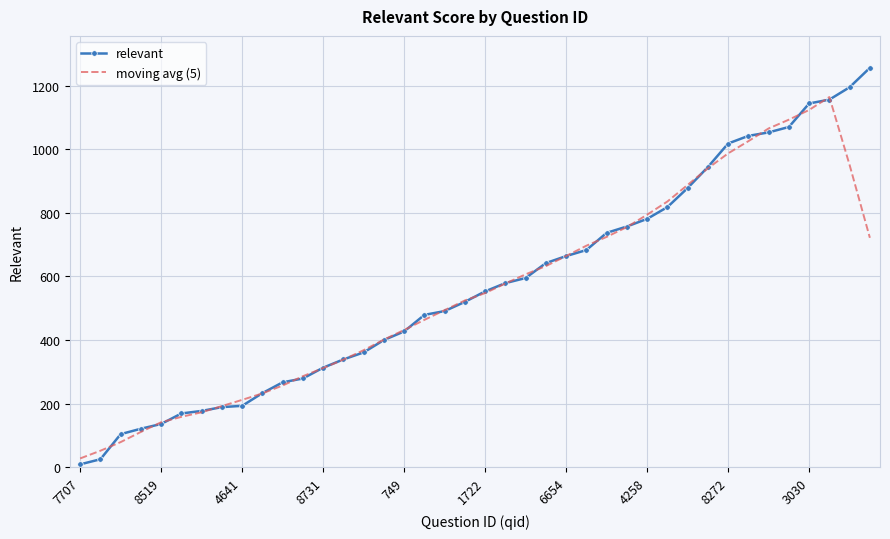

How many values in the moving avg (5) series are below 547?

20